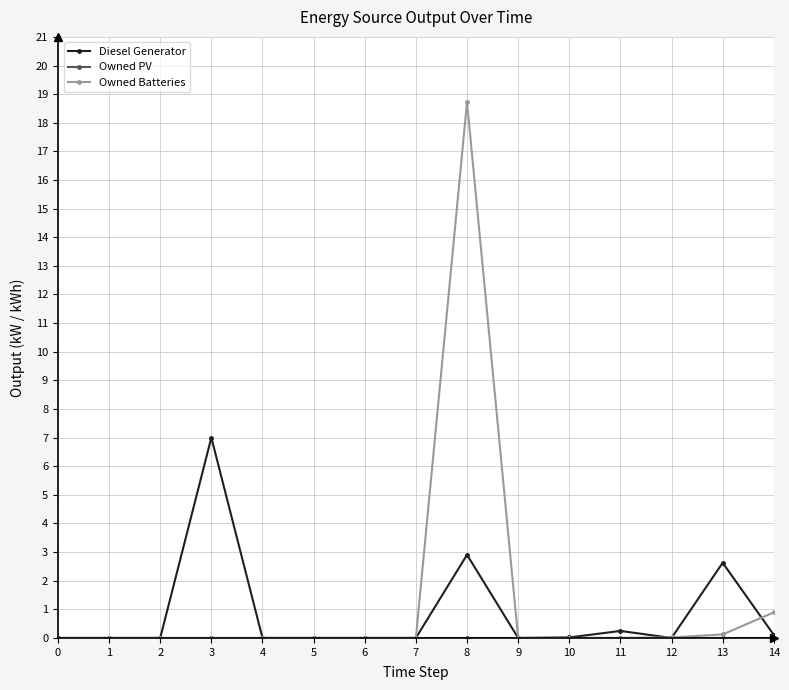

Where is Diesel Generator nearest to the value 3?

8